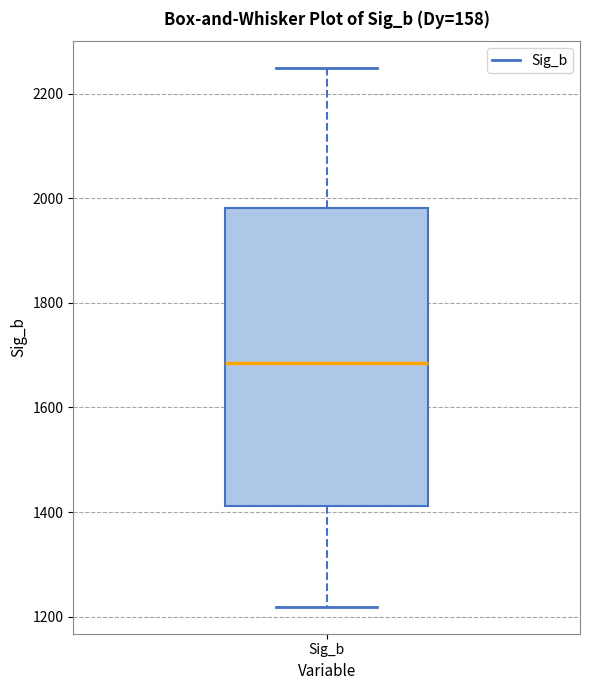

Read this box plot against the y-axis: the position of the median line, the range covered by the box, and the ends of both whiskers. The values are not printed on the chart, so give them approximately, as read against the axis.

median 1680, box 1420 to 1980, whiskers 1220 to 2240